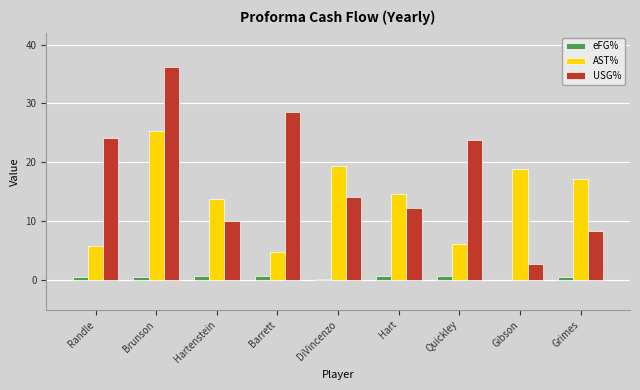

What is the average value of the eFG% series?

0.5